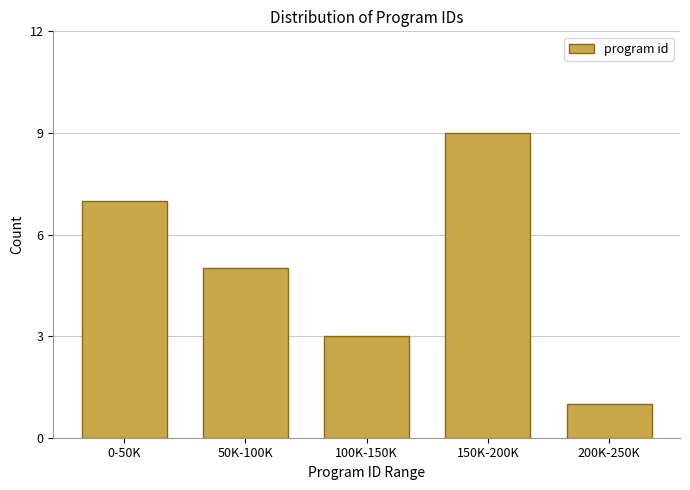

Reading right to left, transcribe all the data shown in this chart.

1	9	3	5	7